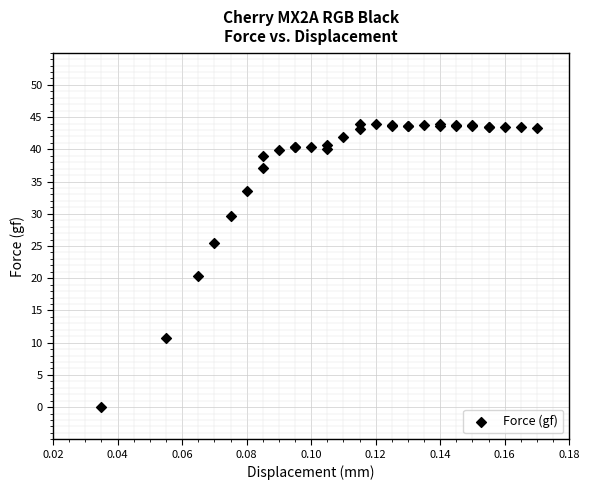

What Y value in the scatter plot is closest to 22?

20.4